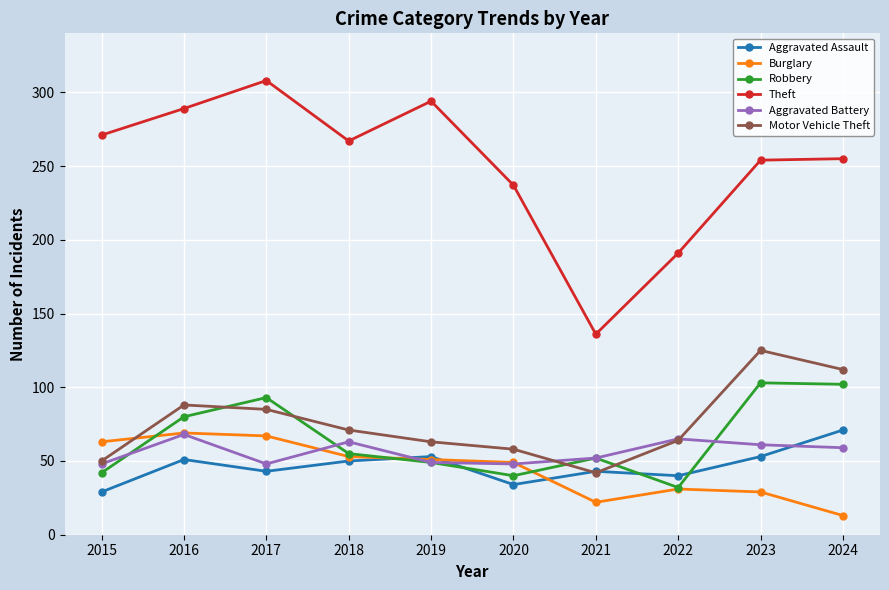

How many values in the Aggravated Battery series are below 59?

5